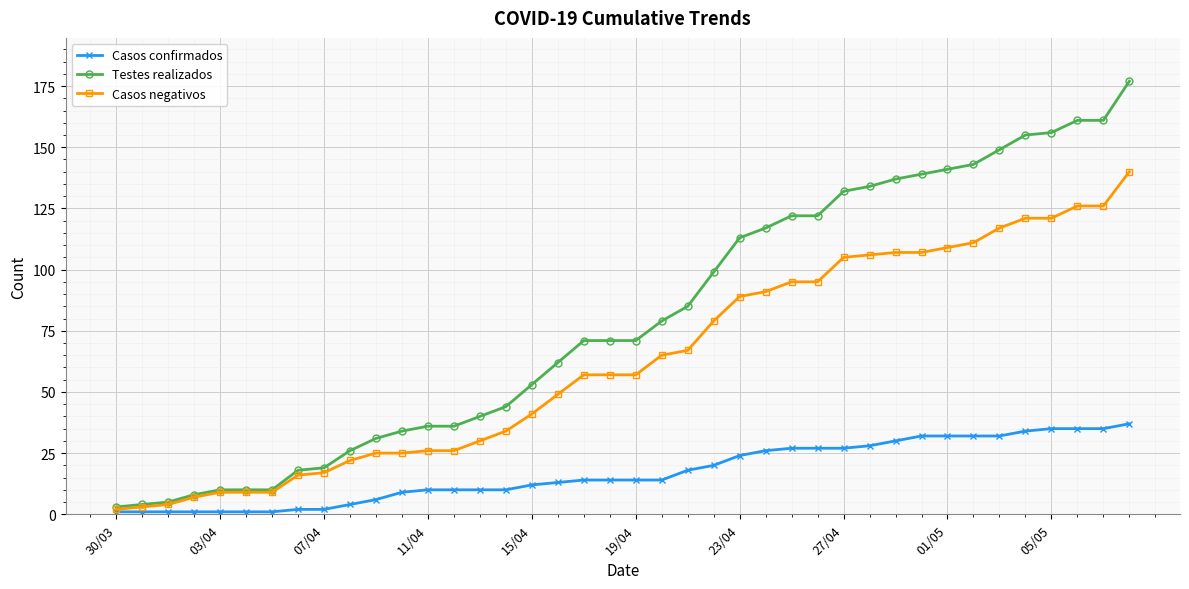

Which series has the widest spread of values?

Testes realizados